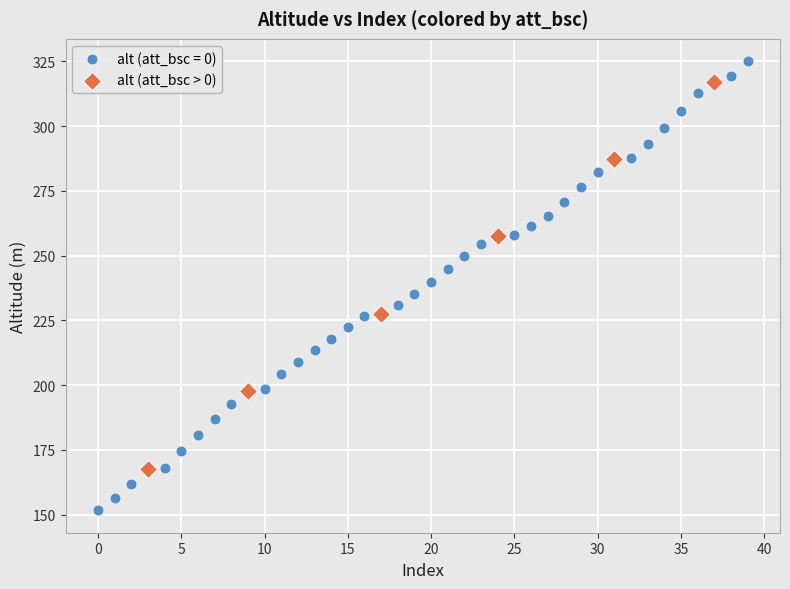

Which series has the widest spread of Y values?

alt (att_bsc = 0)